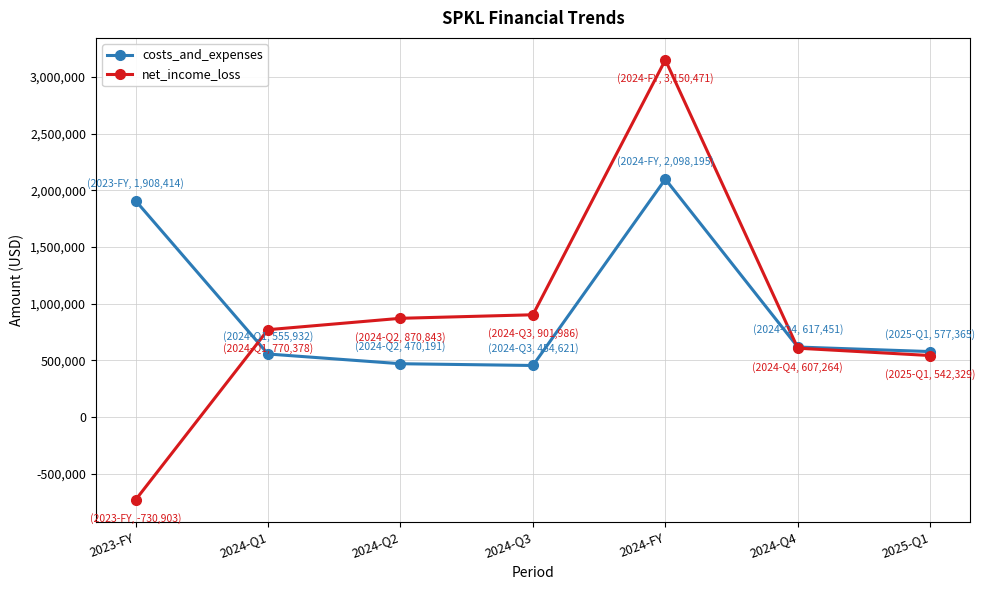

What is the label of the 7th point from the left?

2025-Q1